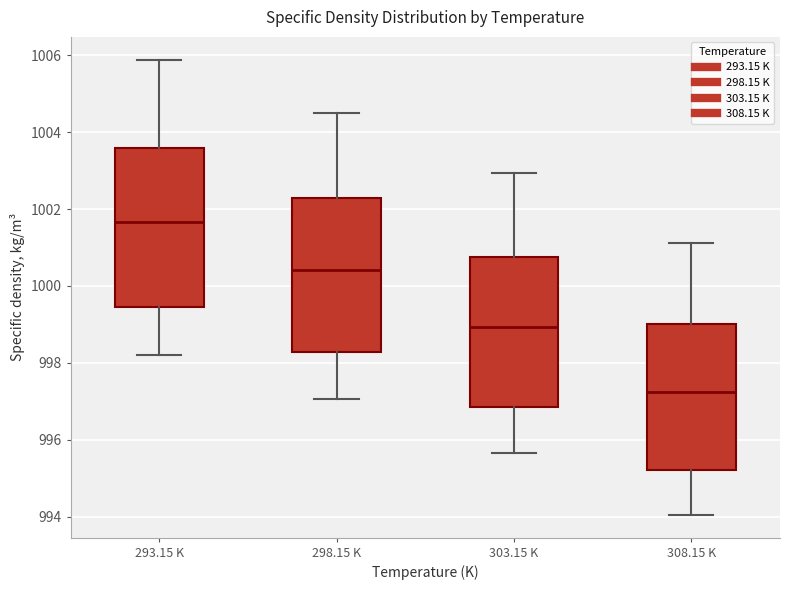

Reading left to right, read every box against the y-axis: the position of its median line, the range the box covers, and the ends of its whiskers. The values are not printed on the chart, so give them approximately, as read against the axis.

293.15 K: median 1001.6, box 999.4 to 1003.6, whiskers 998.2 to 1005.8
298.15 K: median 1000.4, box 998.2 to 1002.2, whiskers 997.0 to 1004.6
303.15 K: median 999.0, box 996.8 to 1000.8, whiskers 995.6 to 1003.0
308.15 K: median 997.2, box 995.2 to 999.0, whiskers 994.0 to 1001.2